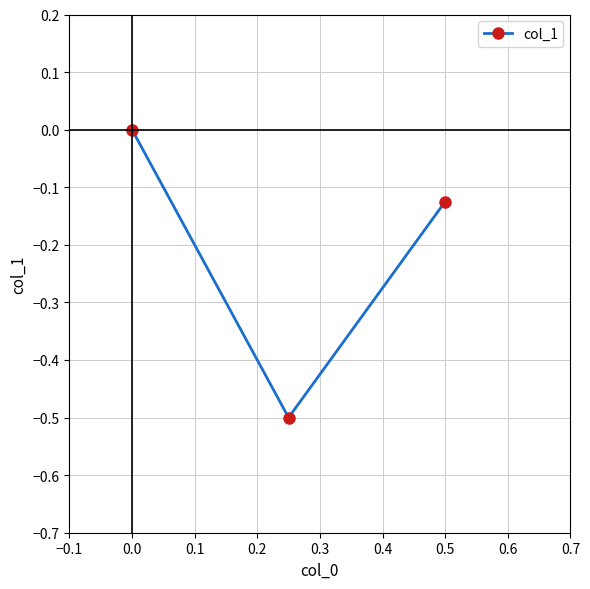

How many series are shown in this chart?

1